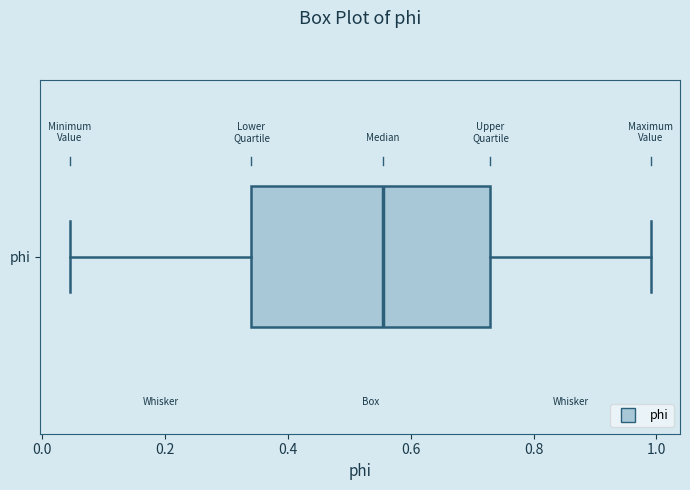

Where is the right edge of the box for phi on the x-axis? The values are not printed on the chart, so give them approximately, as read against the axis.

0.72